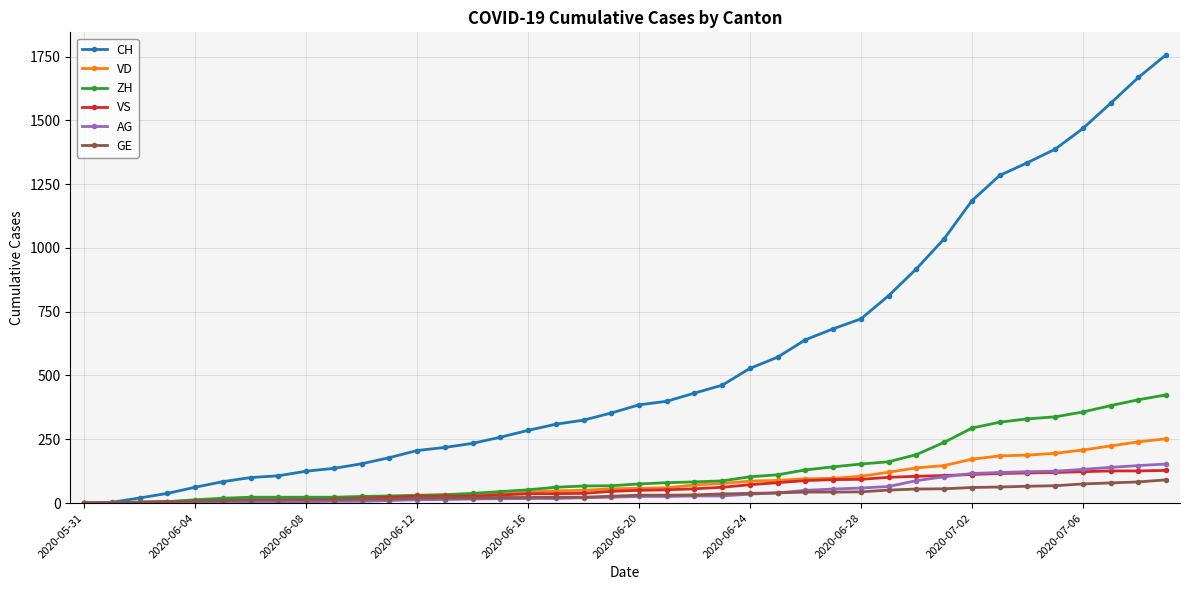

Which series has the largest total across all categories?

CH